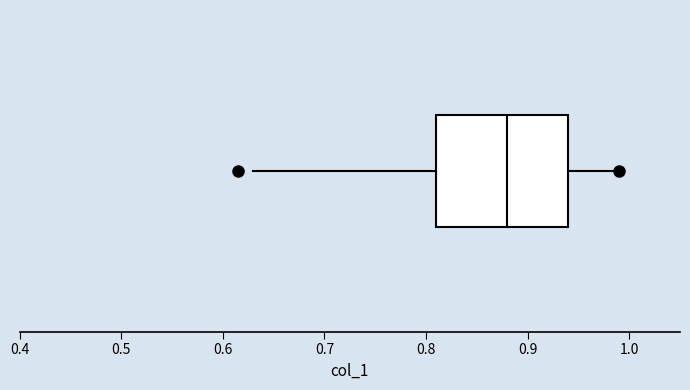

Transcribe this box plot: give where the median line is, the range the box spans, and where the two whiskers end, as read against the x-axis. The values are not printed on the chart, so give them approximately, as read against the axis.

median 0.88, box 0.81 to 0.94, whiskers 0.63 to 0.99